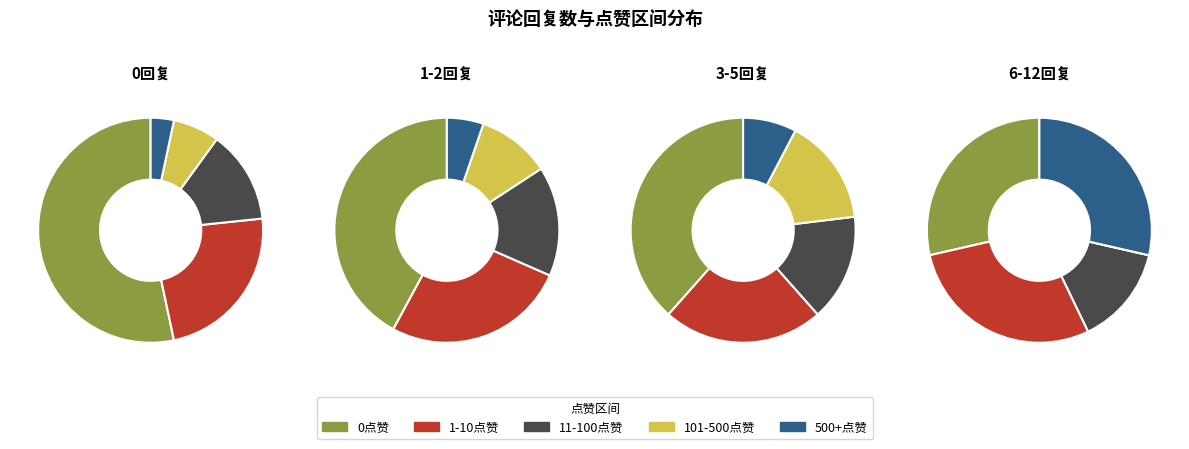

How much of the chart is everything except 0?

31.9%